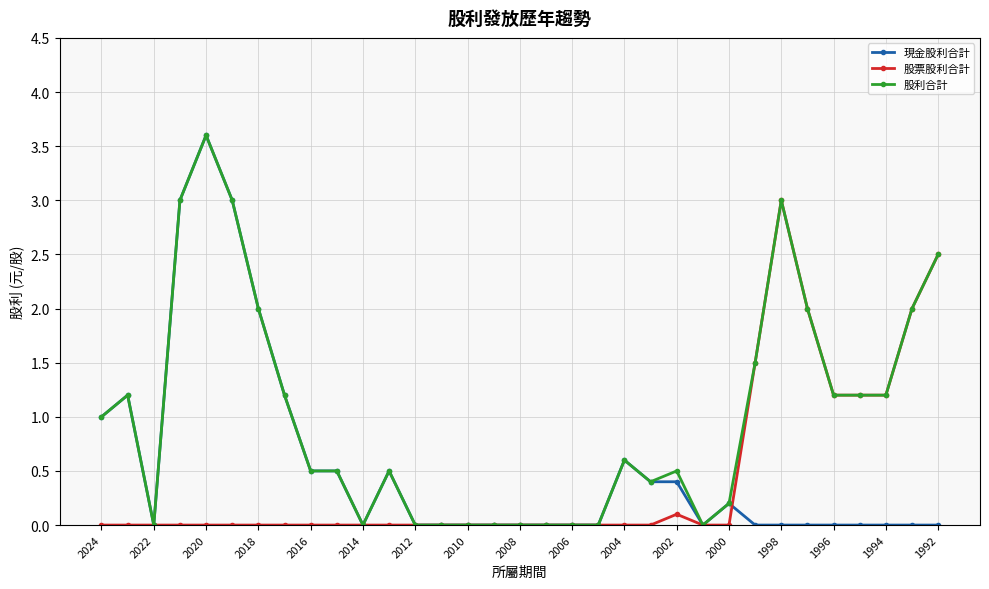

What is the value of the 現金股利合計 point at the 25th from the left?

0.2